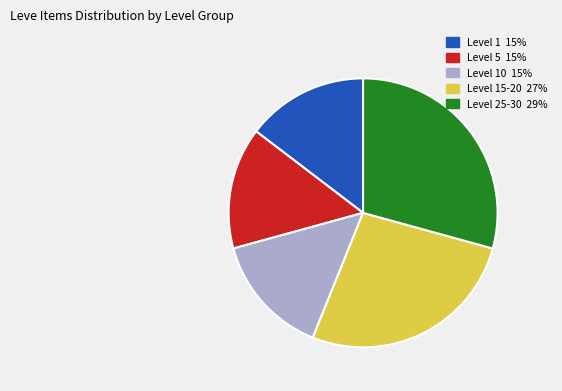

Does any single category account for the majority?

No